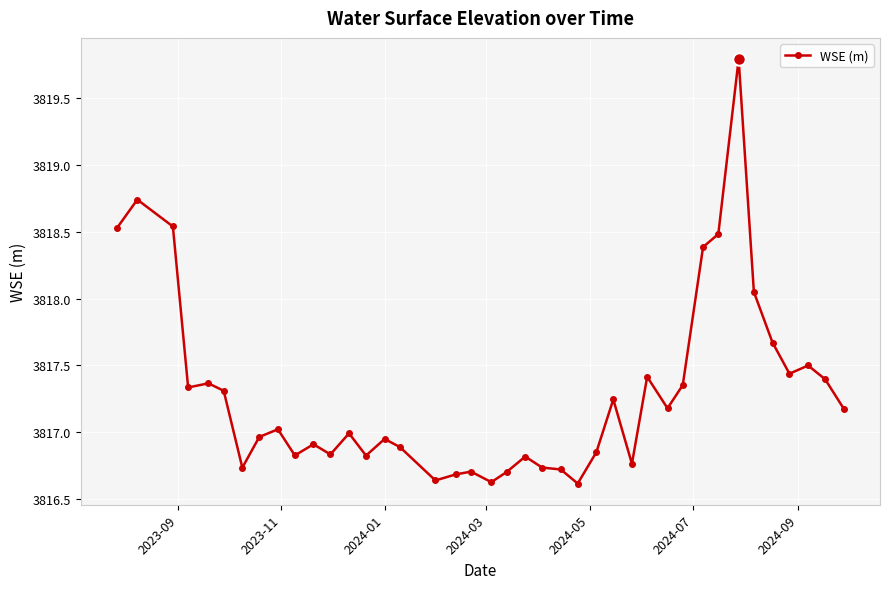

What is the maximum value shown in the chart?

3819.8